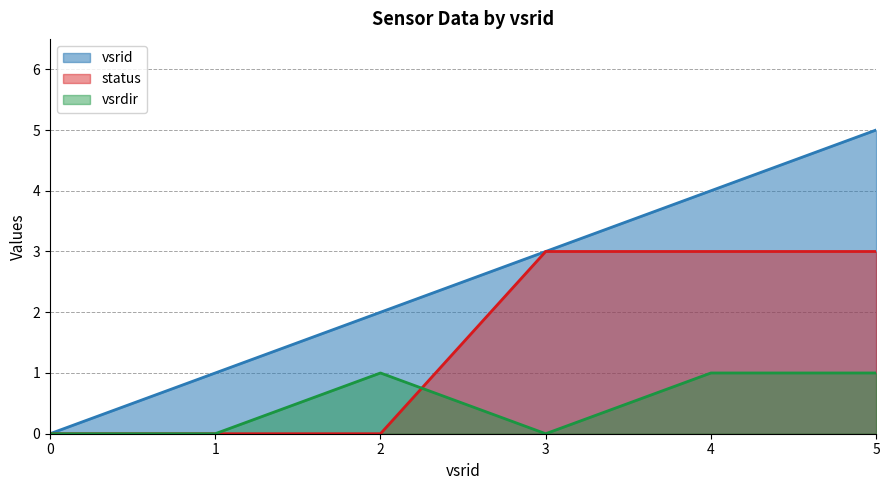

What value does the vsrdir series have at 4?

1